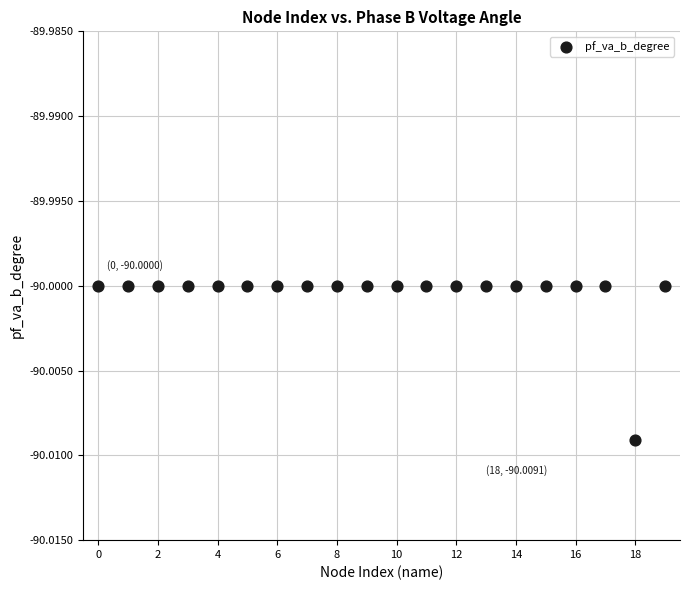

What is the range of X values (max minus min)?

19.0